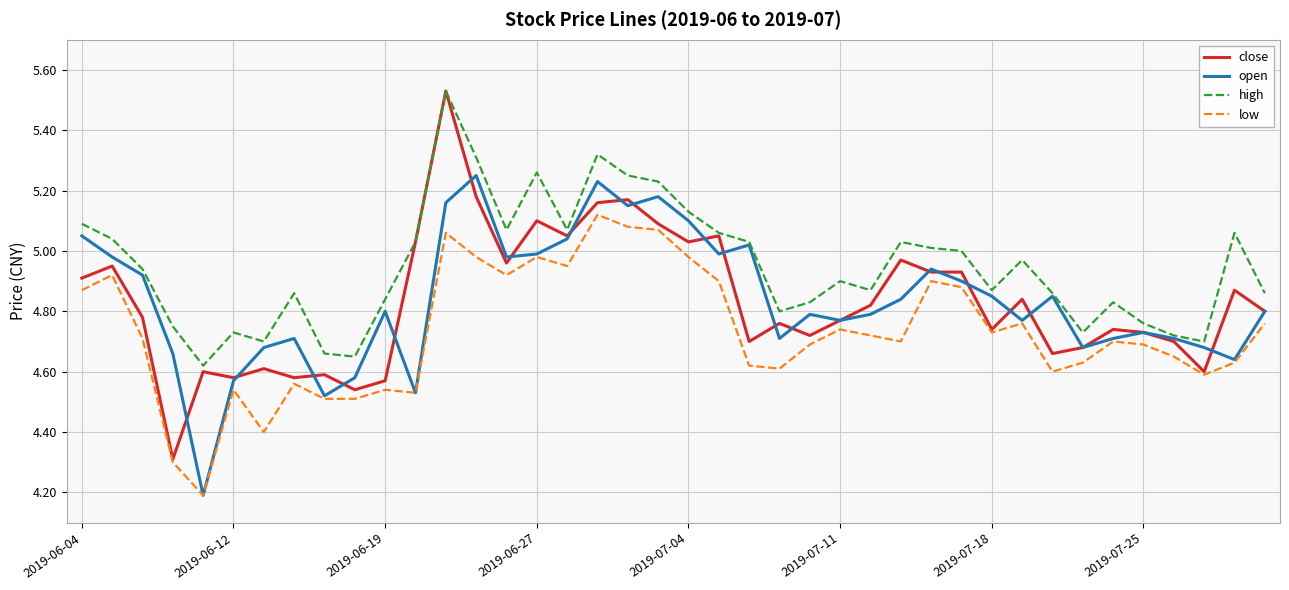

Which series has the widest spread of values?

close